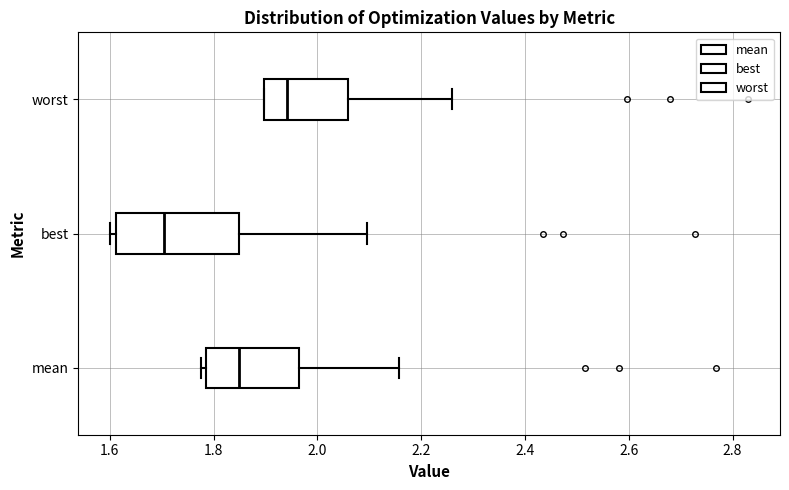

Where is the right edge of the box for best on the x-axis? The values are not printed on the chart, so give them approximately, as read against the axis.

1.84